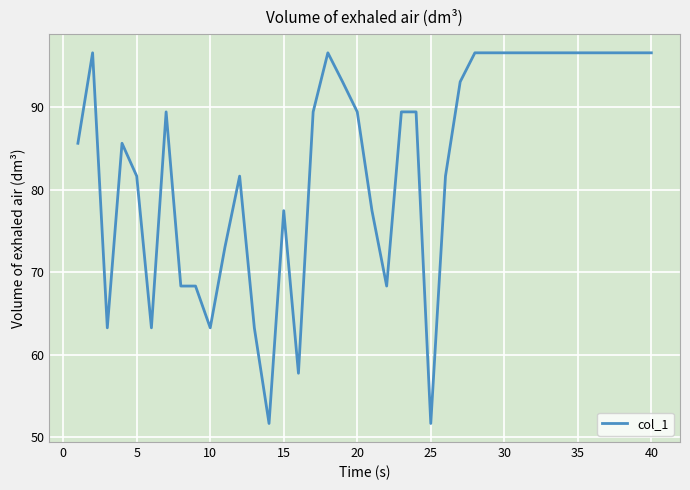

What is the maximum value shown in the chart?

96.6